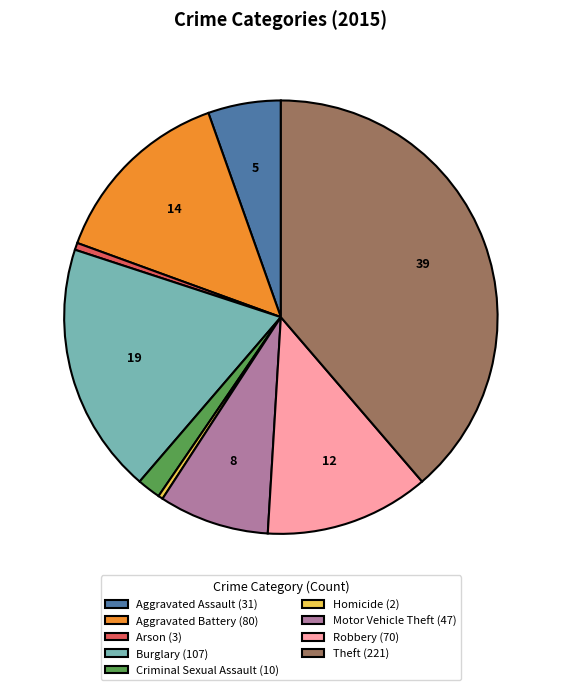

True or false: Aggravated Battery (80) accounts for 14% of the total.

True